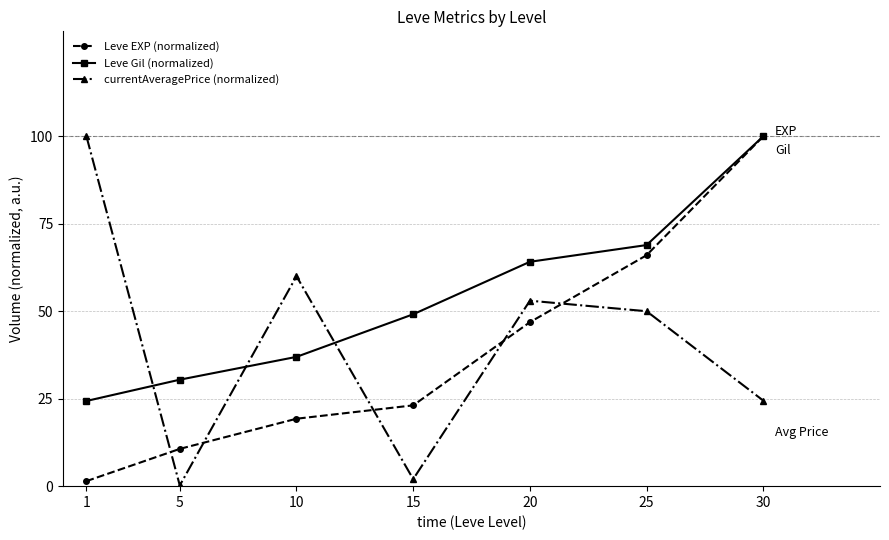

Count the number of data series in this chart.

3